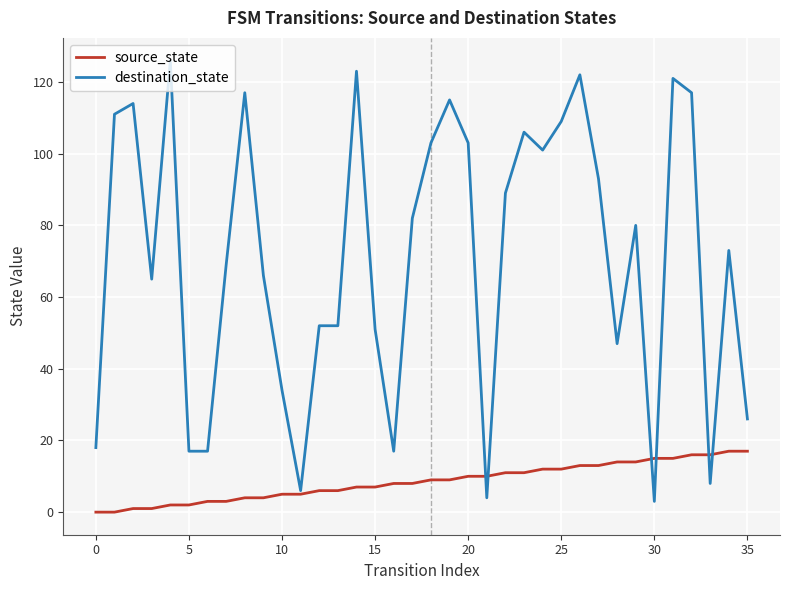

What is the maximum value shown in the chart?

126